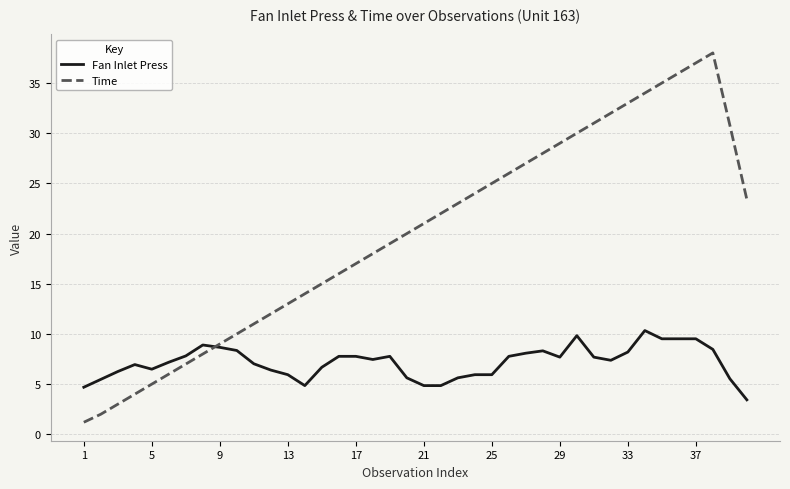

List the series in order of their overall mean, highest first.

Time, Fan Inlet Press